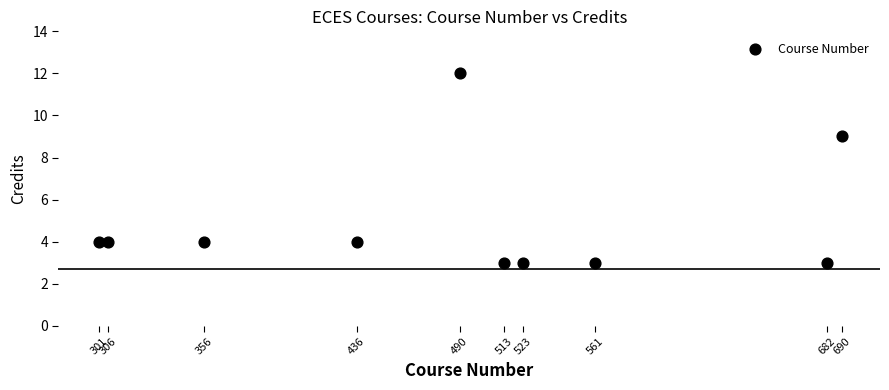

What is the average X value?

486